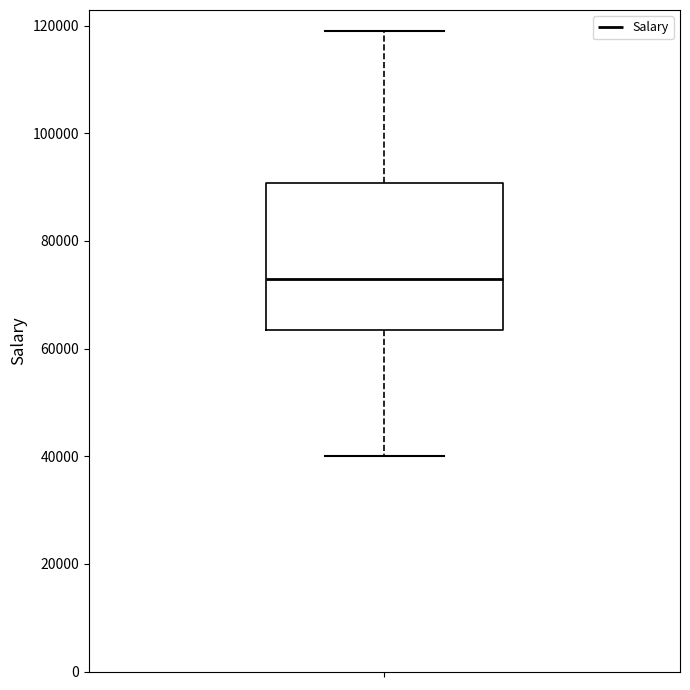

Where does the lower whisker of the box end on the y-axis? The values are not printed on the chart, so give them approximately, as read against the axis.

40000